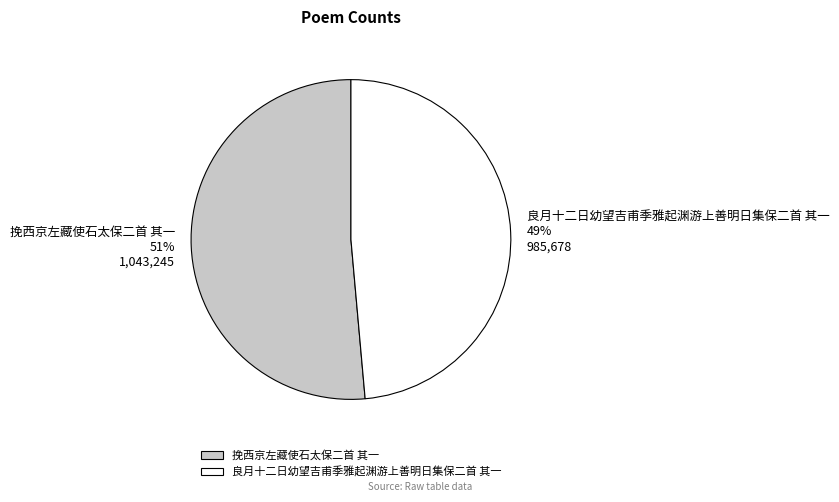

To the nearest percent, what is the average slice percentage?

50%